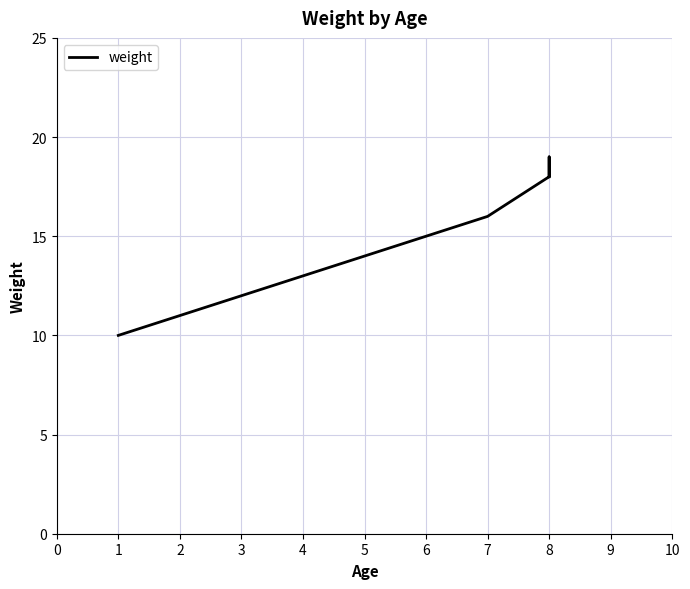

How many interior local peaks (higher than both neighbors) does the data have?

1